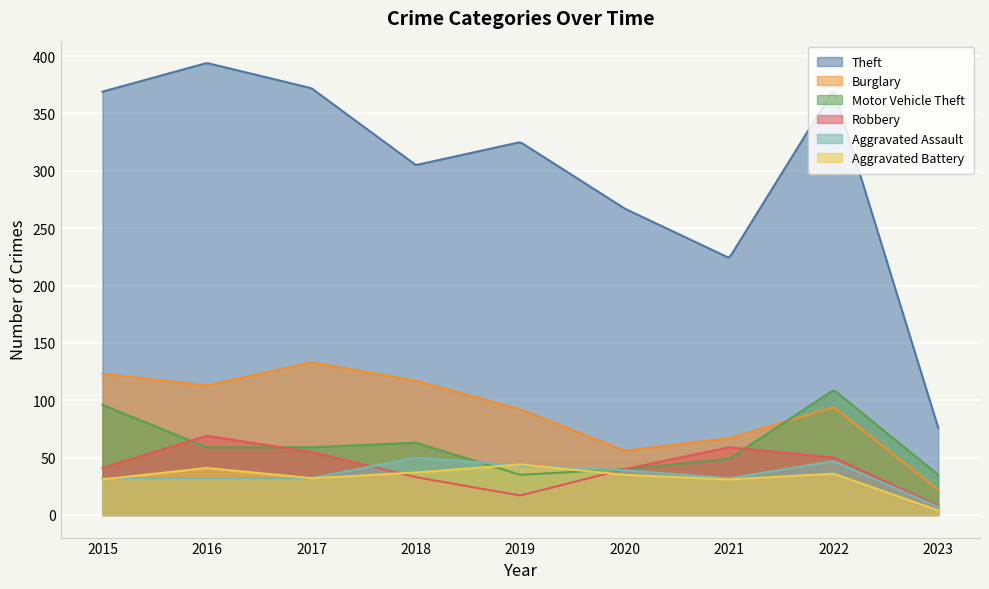

How many categories are shown in the chart?

300